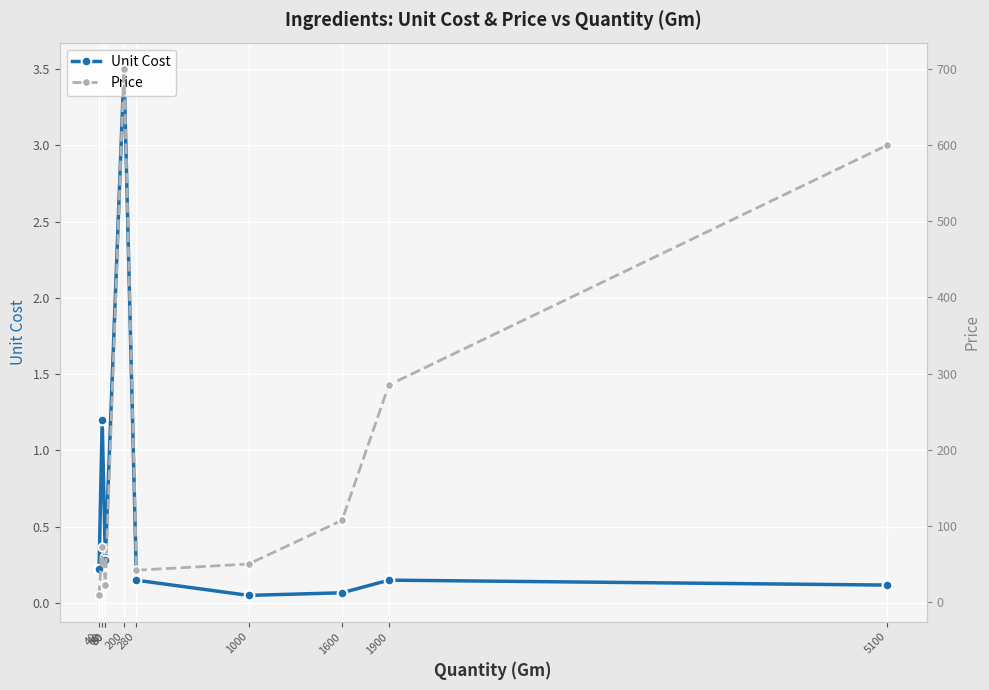

What is the difference between the Unit Cost values at 1900 and 80?

0.1